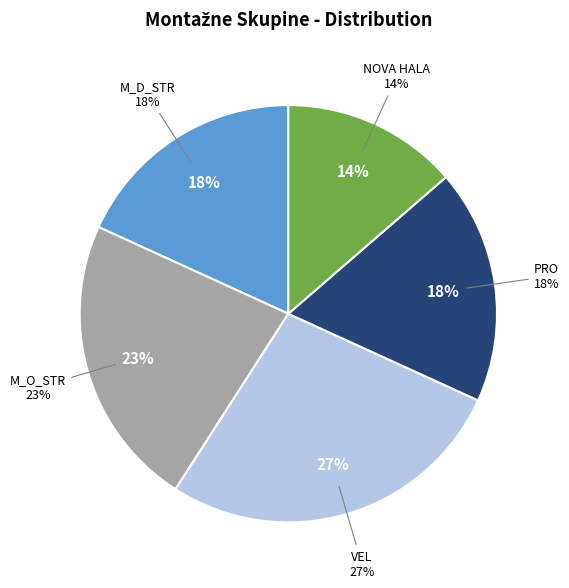

Rank the categories by value from lowest to highest.

NOVA HALA, M_D_STR, PRO, M_O_STR, VEL